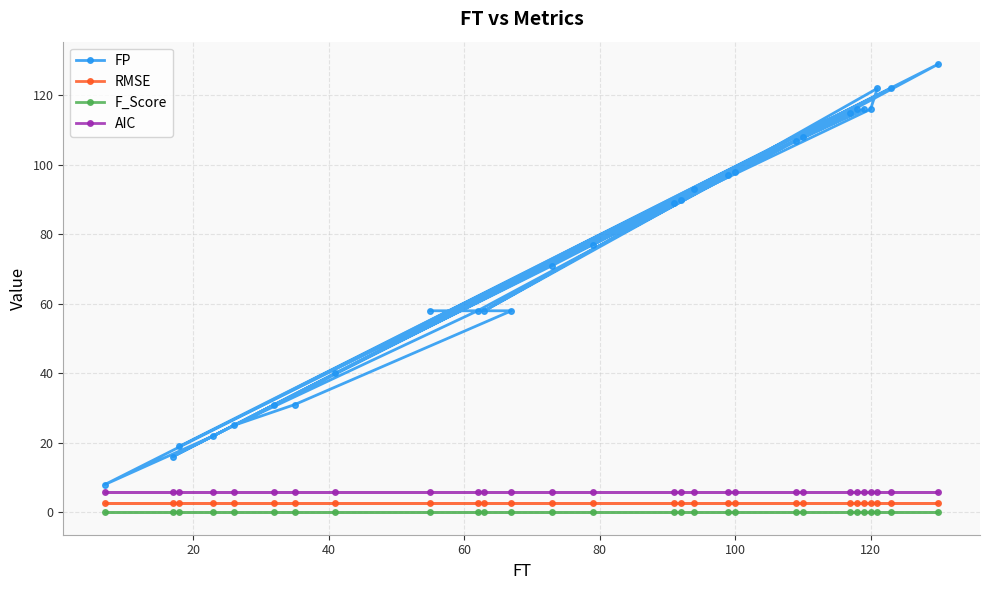

Reading left to right, list all the values displayed in this chart.

FP: 8.0	16.0	19.0	22.0	25.0	31.0	31.0	40.0	58.0	58.0	58.0	58.0	71.0	77.0	89.0	90.0	93.0	97.0	98.0	107.0	108.0	115.0	116.0	116.0	116.0	122.0	122.0	129.0
RMSE: 2.8	2.8	2.8	2.8	2.8	2.8	2.8	2.8	2.8	2.8	2.8	2.8	2.8	2.8	2.8	2.8	2.8	2.8	2.8	2.8	2.8	2.8	2.8	2.8	2.8	2.8	2.8	2.8
F_Score: 0.0	0.0	0.0	0.0	0.0	0.0	0.0	0.0	0.0	0.0	0.0	0.0	0.0	0.0	0.0	0.0	0.0	0.0	0.0	0.0	0.0	0.0	0.0	0.0	0.0	0.0	0.0	0.0
AIC: 5.9	5.9	5.9	5.9	5.9	5.9	5.9	5.9	5.9	5.9	5.9	5.9	5.9	5.9	5.9	5.9	5.9	5.9	5.9	5.9	5.9	5.9	5.9	5.9	5.9	5.9	5.9	5.9